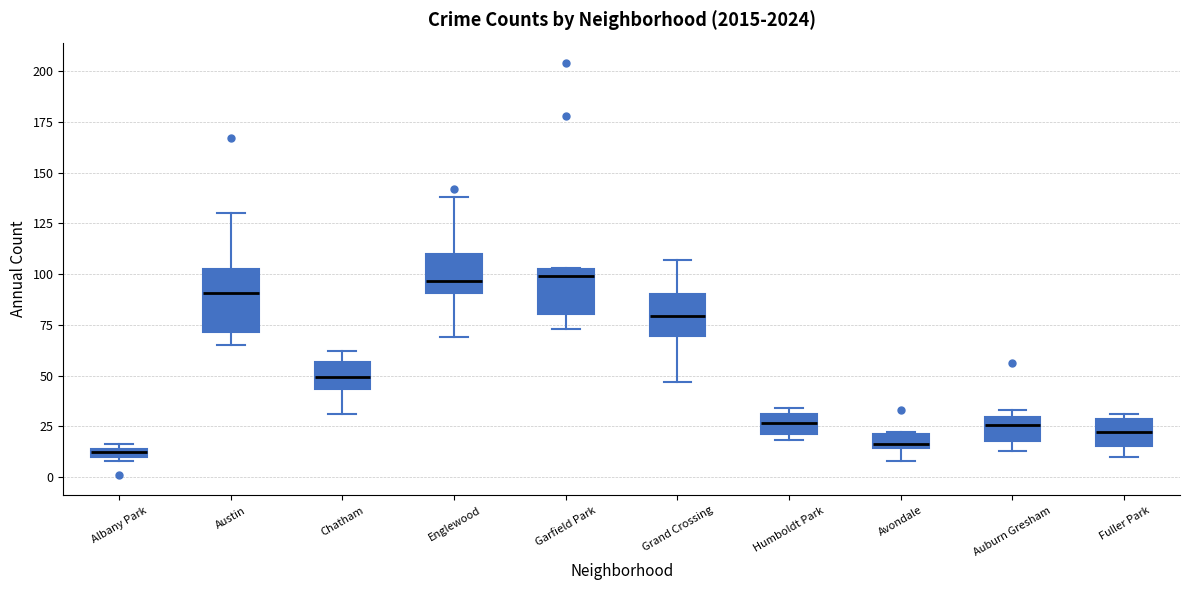

Where is the upper edge of the box for Chatham on the y-axis? The values are not printed on the chart, so give them approximately, as read against the axis.

55